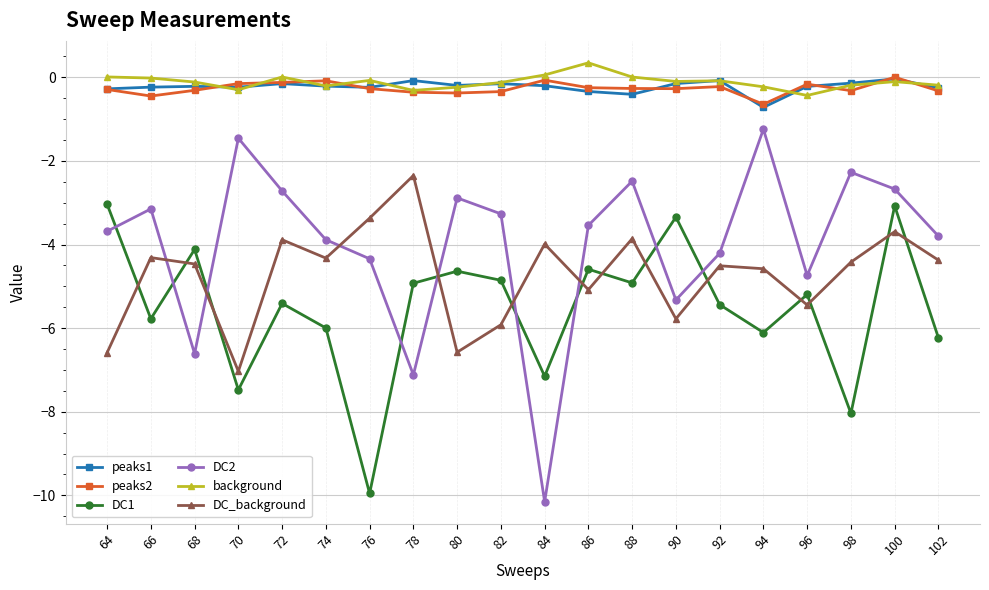

Where does the DC_background series first go above -4?

72